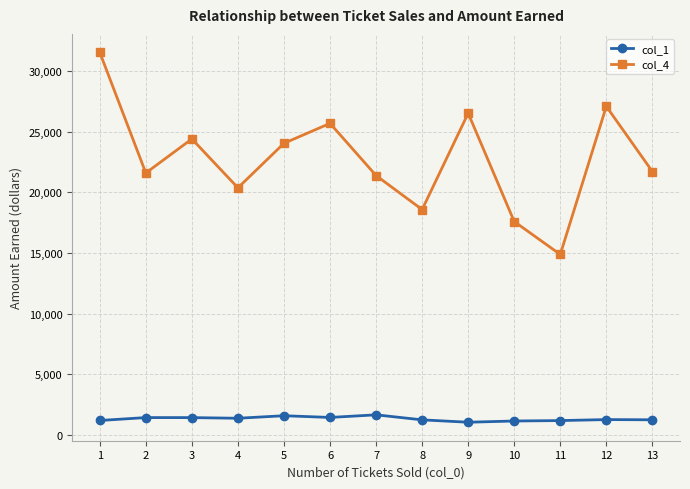

What is the approximate value of col_1 at 9?

1039.5